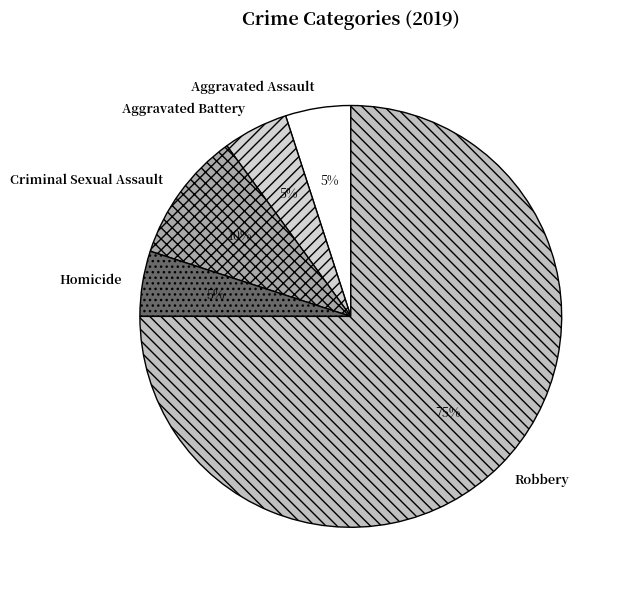

Does any single category account for the majority?

Yes